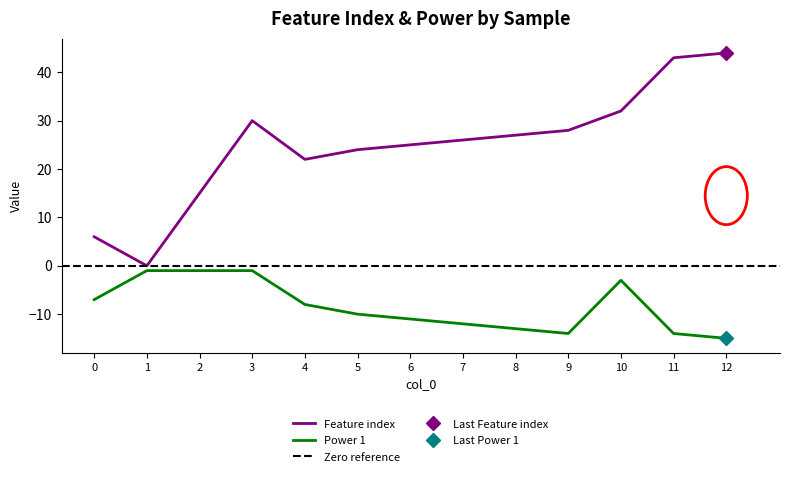

Is the value of Feature index at 4 greater than the value of Power 1 at 9?

Yes